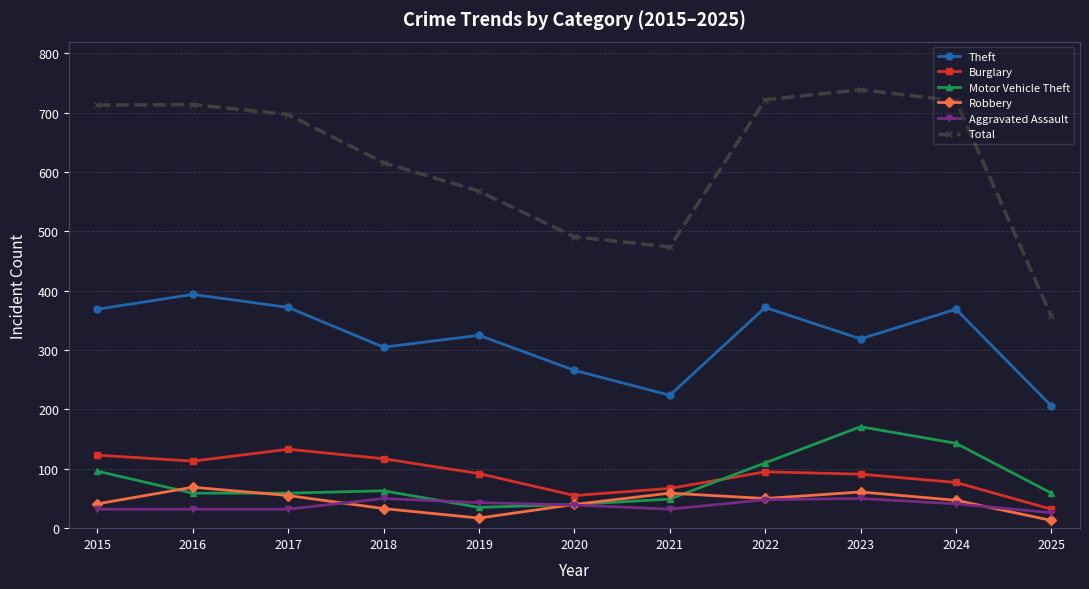

How many data points in Aggravated Assault are less than 39?

5